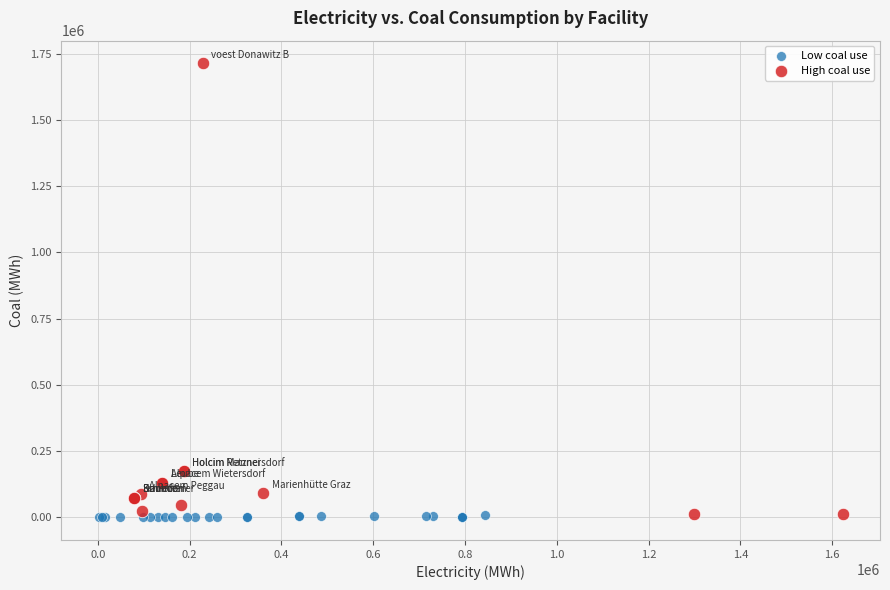

Which series has the widest spread of Y values?

High coal use